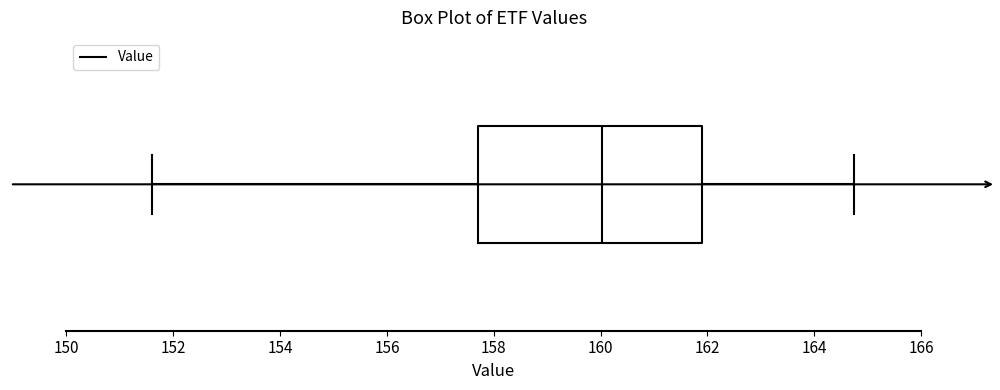

Where does the median line of the box sit on the x-axis? The values are not printed on the chart, so give them approximately, as read against the axis.

160.0